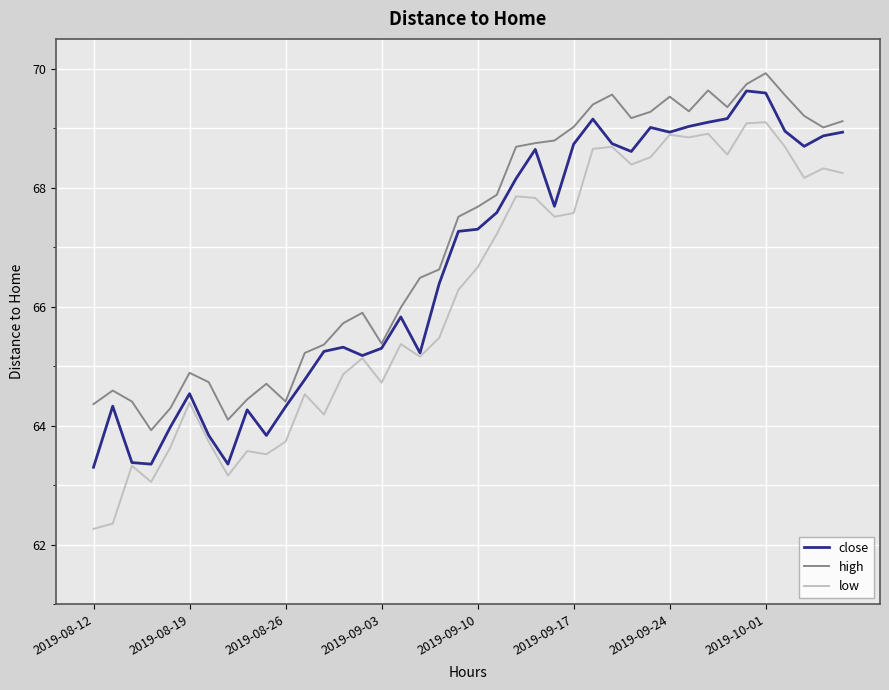

What is the highest value of the close series?

69.6